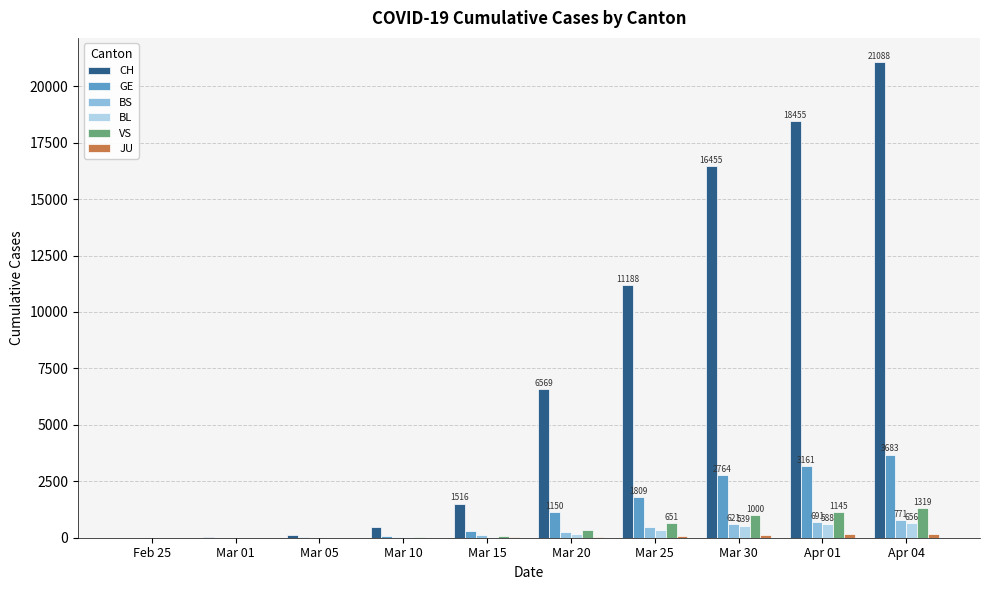

What is the sum of all CH values?

75859